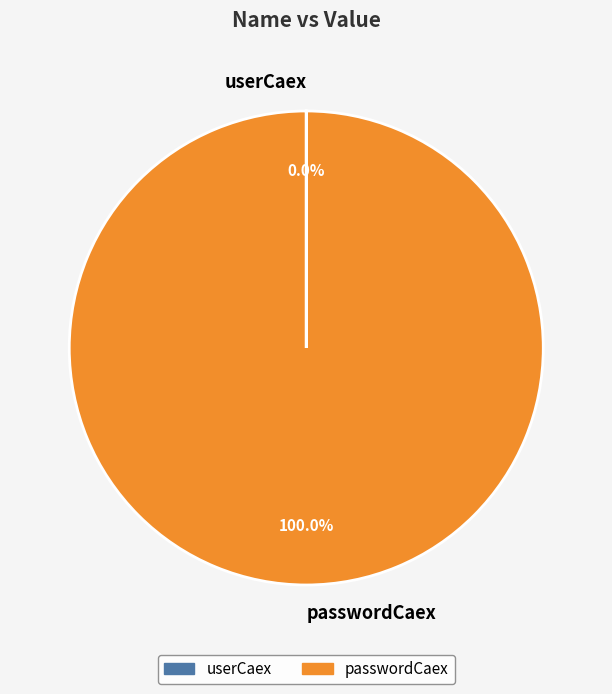

Does any single category account for the majority?

Yes